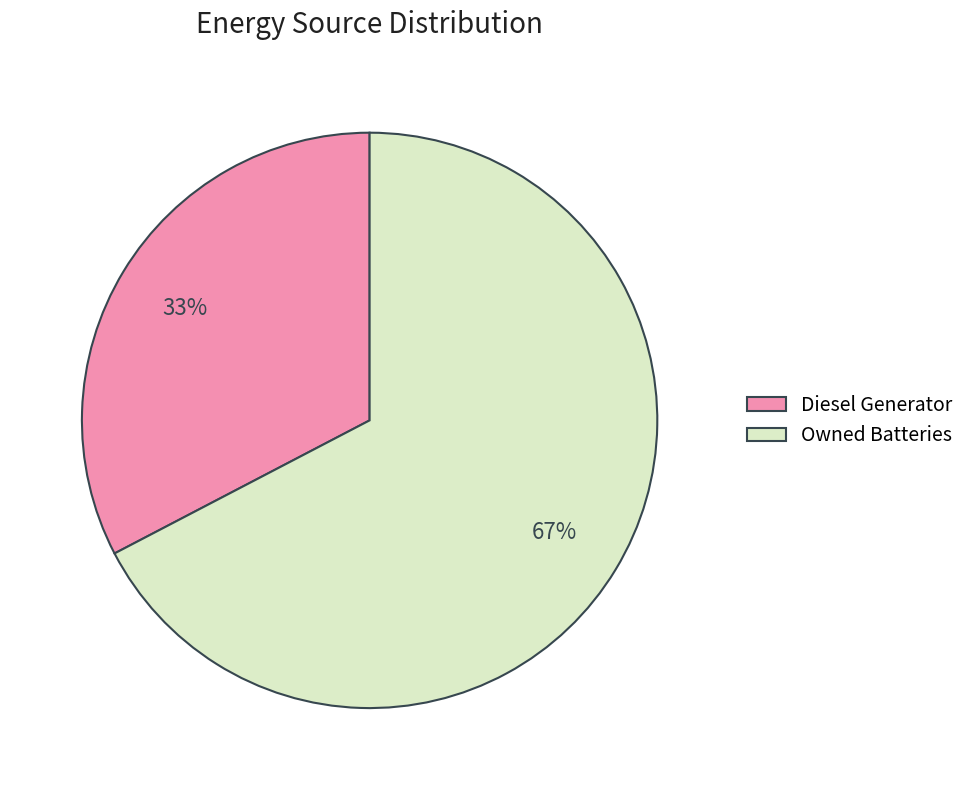

What is the smallest slice in the pie chart?

Diesel Generator